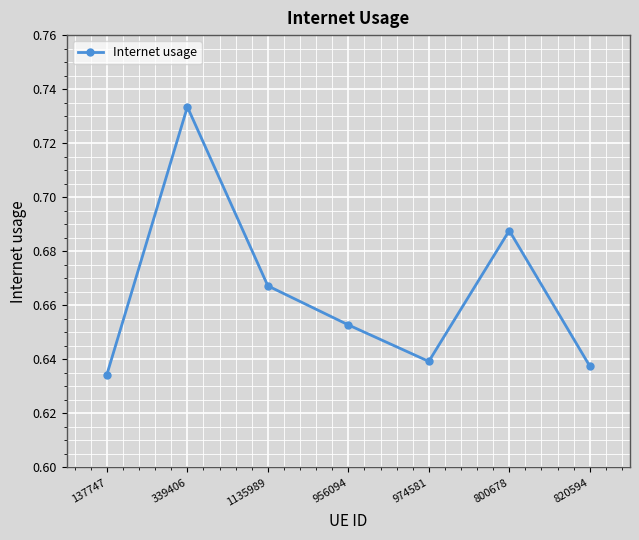

The value at 800678 is 0.2. True or false?

False